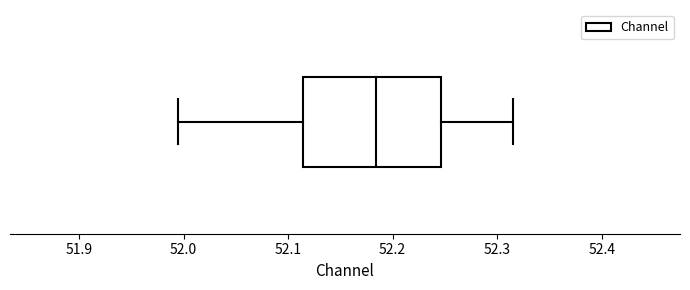

Read this box plot against the x-axis: the position of the median line, the range covered by the box, and the ends of both whiskers. The values are not printed on the chart, so give them approximately, as read against the axis.

median 52.18, box 52.11 to 52.25, whiskers 51.99 to 52.31